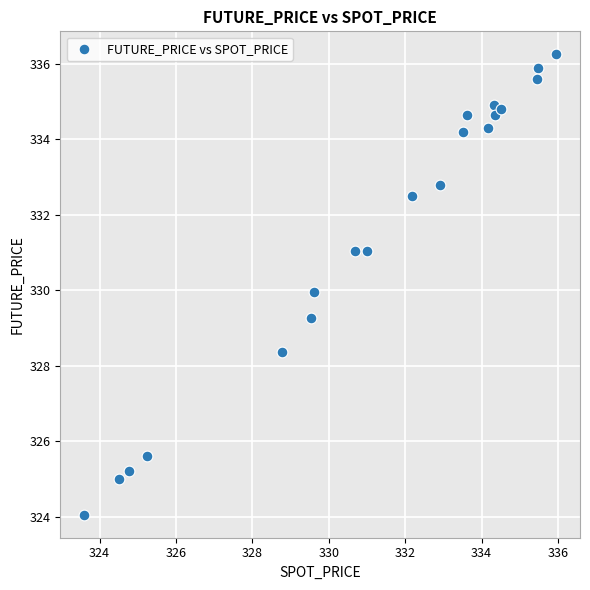

What is the range of X values (max minus min)?

12.4